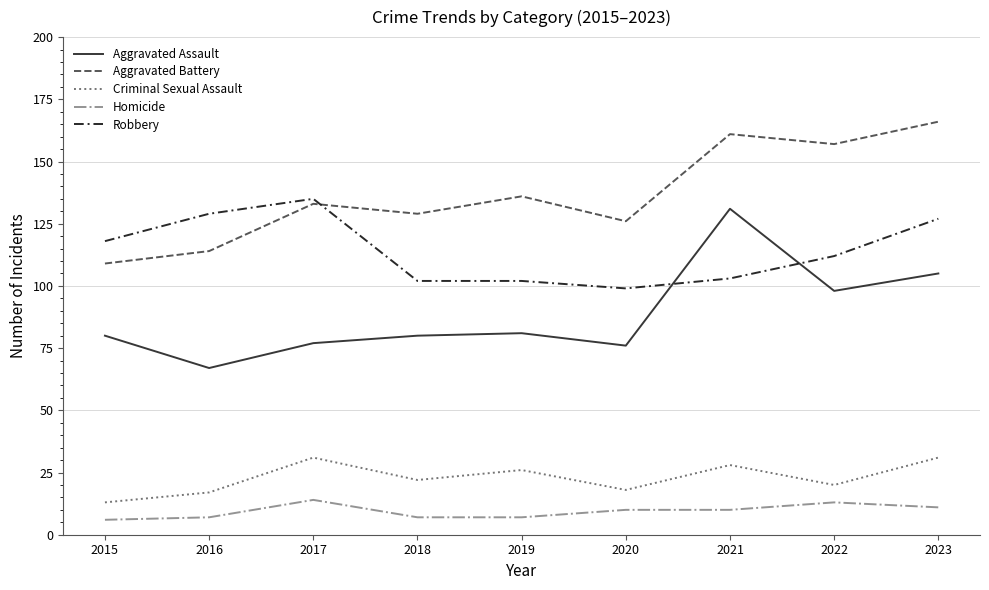

At 2022, list the series in order from largest to smallest.

Aggravated Battery, Robbery, Aggravated Assault, Criminal Sexual Assault, Homicide